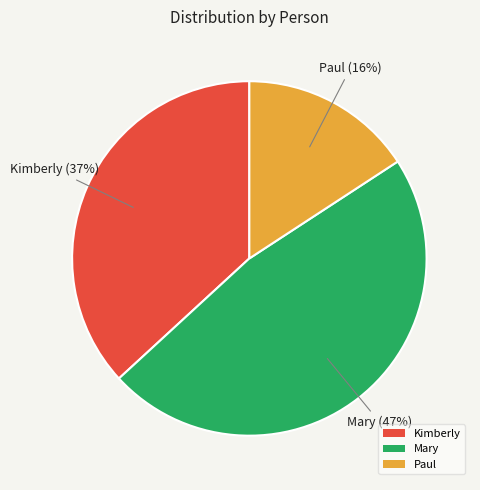

Count the number of slices in the pie.

3